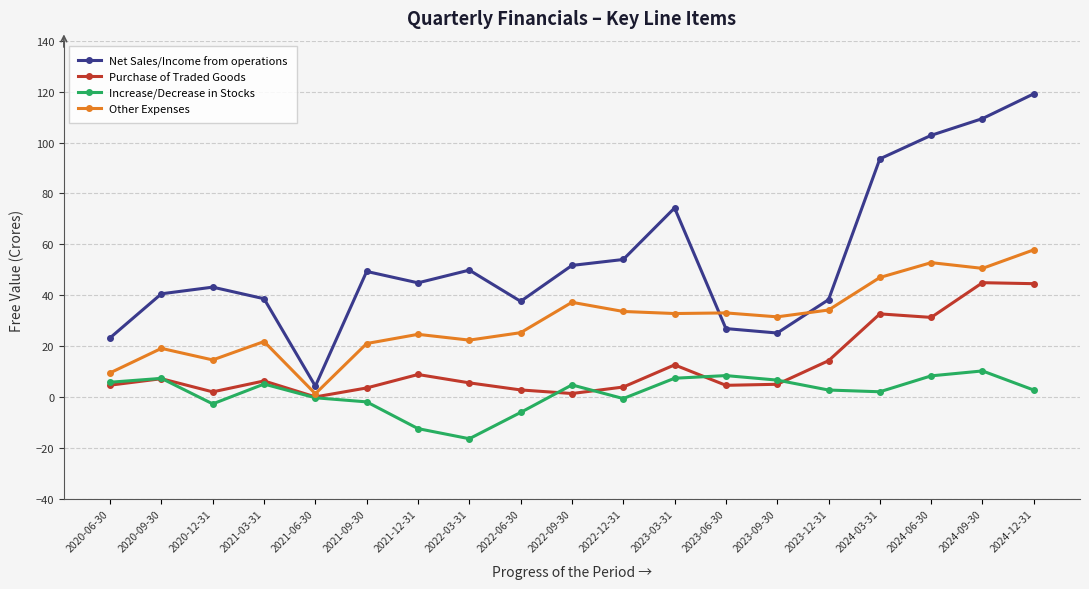

Does the chart have visible grid lines?

Yes